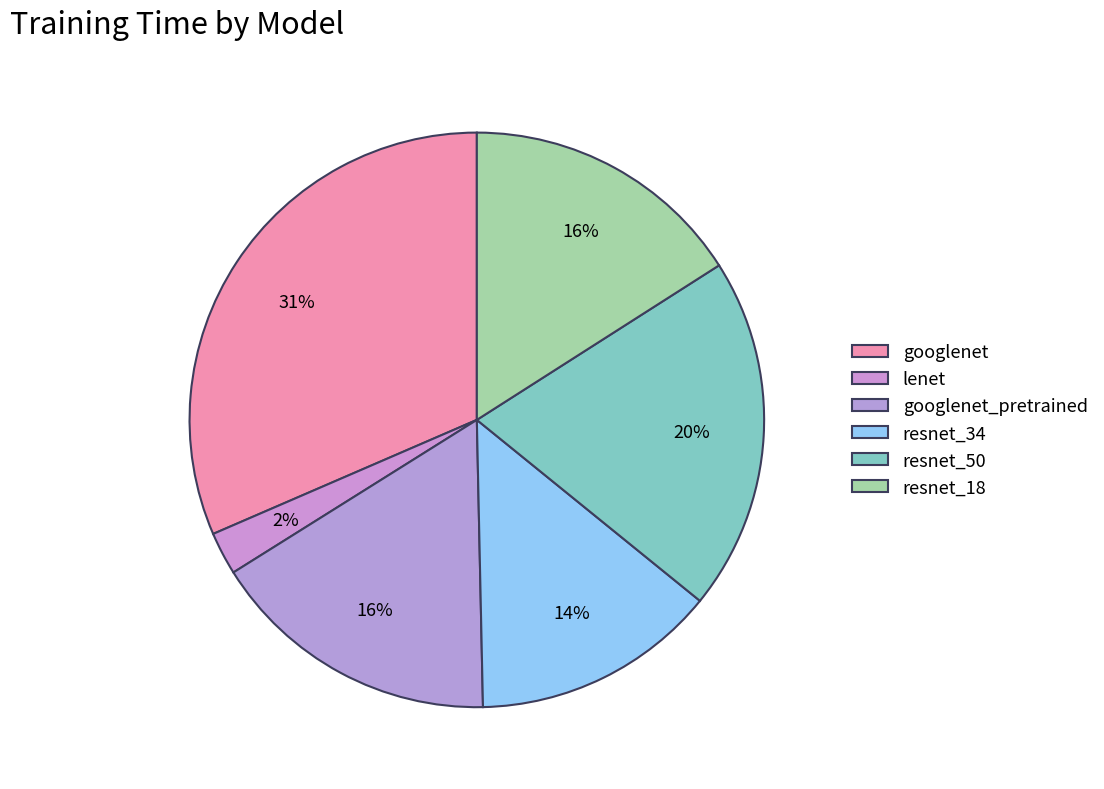

Is it true that googlenet is 24% of the pie?

False